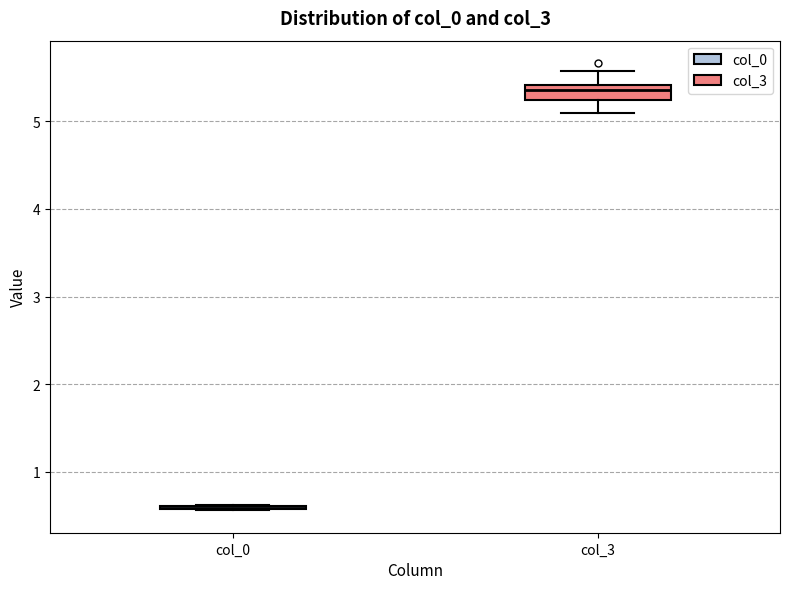

Reading left to right, transcribe this box plot: for each box, give where its median line is, the range the box spans, and where its two whiskers end, as read against the y-axis. The values are not printed on the chart, so give them approximately, as read against the axis.

col_0: box collapsed to a line at 0.6, whiskers 0.6 to 0.6
col_3: median 5.4 (inside the box), box 5.2 to 5.4, whiskers 5.1 to 5.6